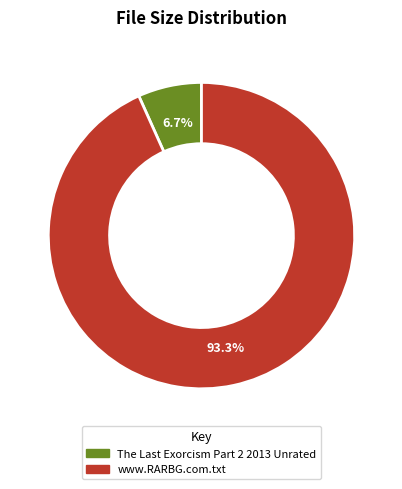

What percentage is the www.RARBG.com.txt slice, to the nearest percent?

93%